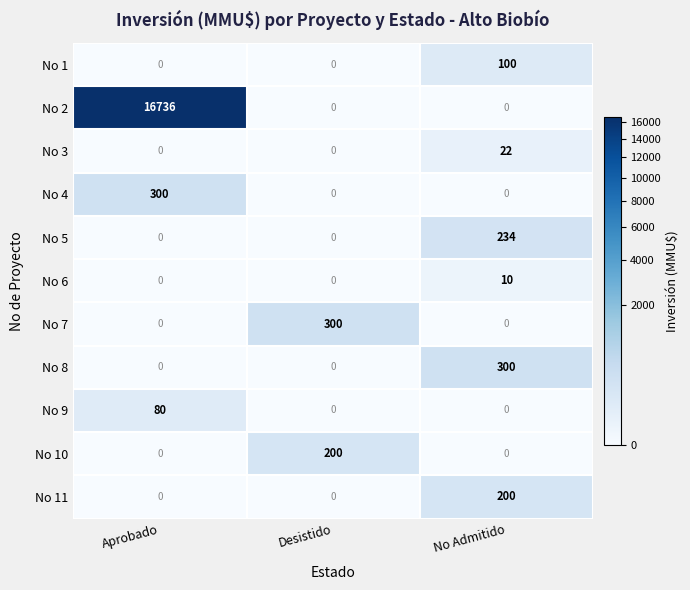

What is the total value across all series at No Admitido?

866